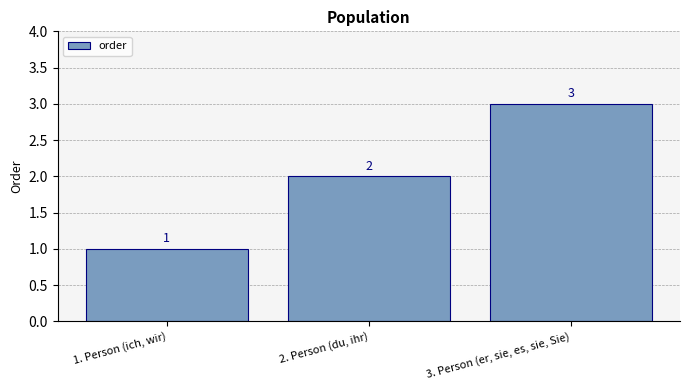

At which category does the chart reach its peak across all series?

3. Person (er, sie, es, sie, Sie)